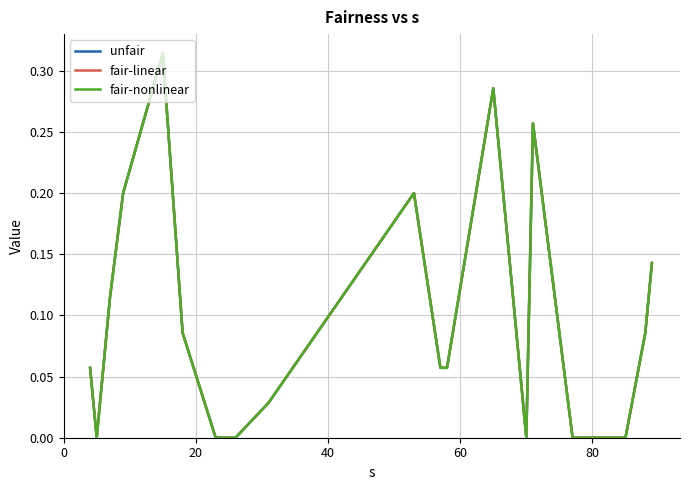

Which series has the largest total across all categories?

unfair